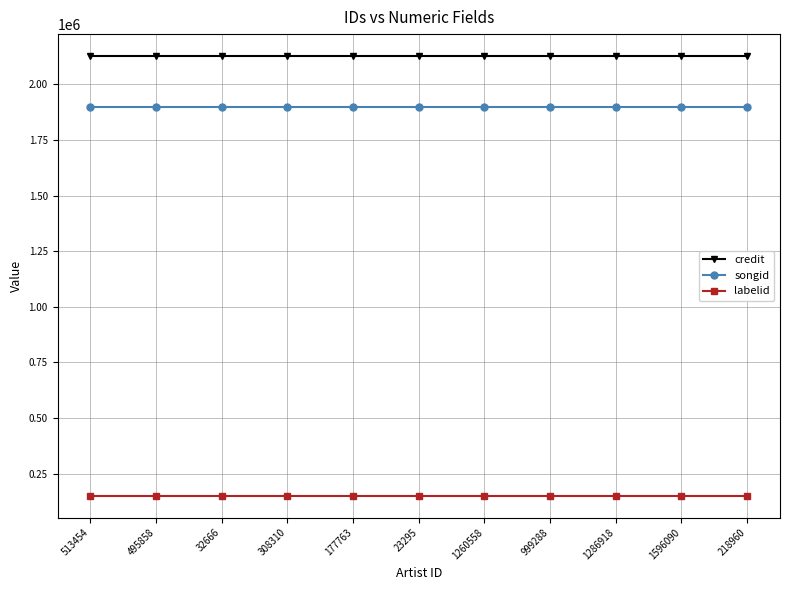

What is the approximate value of songid at 32666?

1899052